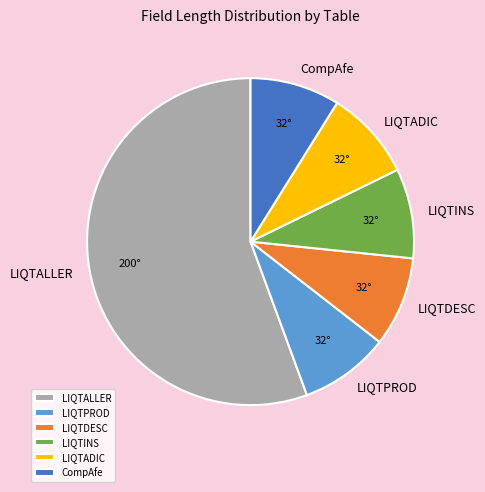

What is the largest slice in the pie chart?

LIQTALLER